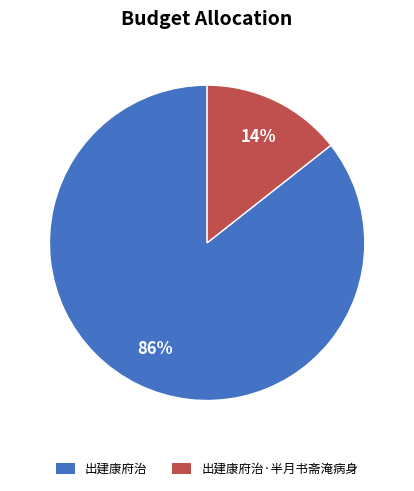

Is it true that 出建康府治 is 94% of the pie?

False